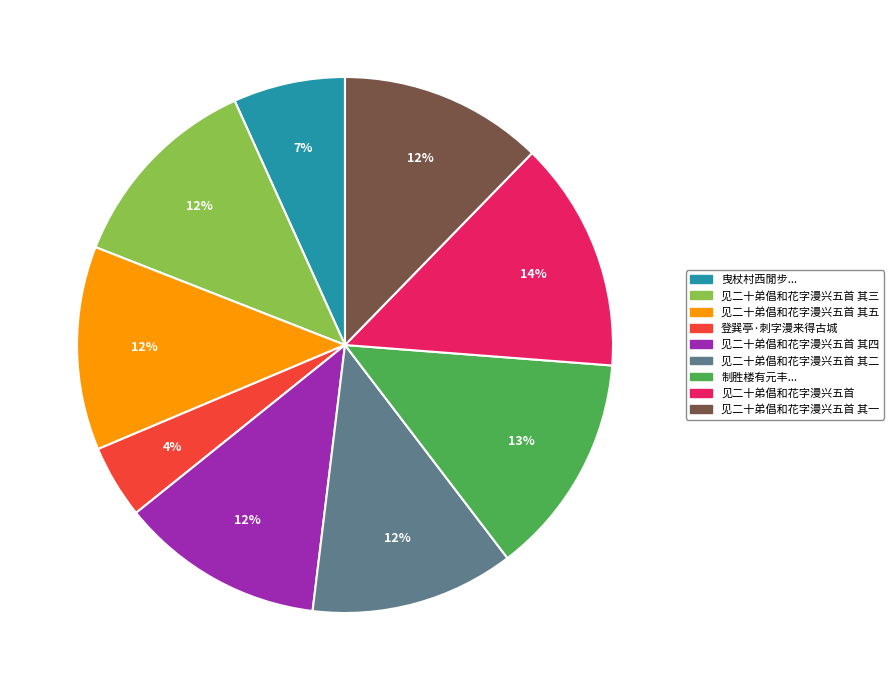

To the nearest percent, what is the average slice percentage?

11%